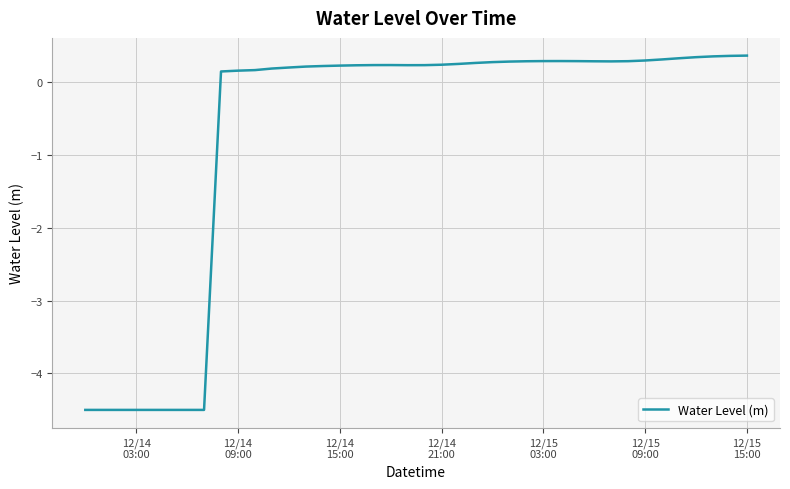

What is the minimum value shown in the chart?

-4.5